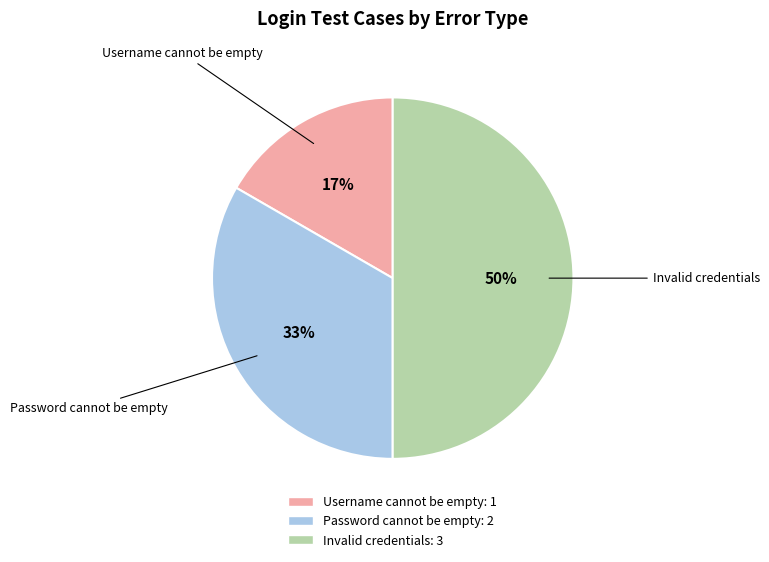

What is the smallest slice in the pie chart?

Username cannot be empty